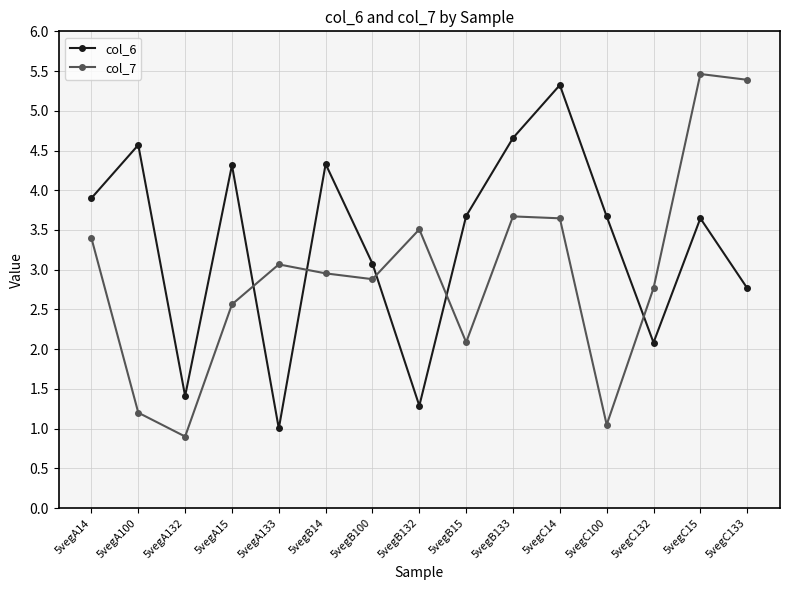

List the series in order of their overall mean, highest first.

col_6, col_7